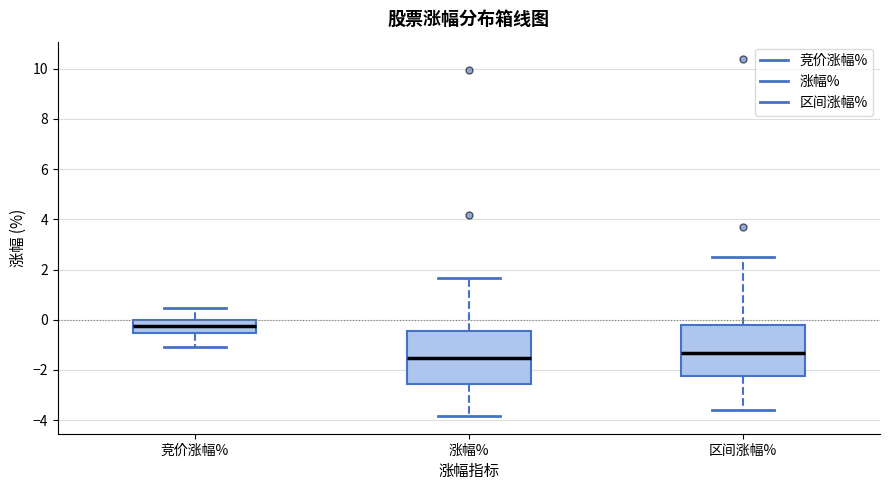

Which box's median line is the highest?

竞价涨幅%